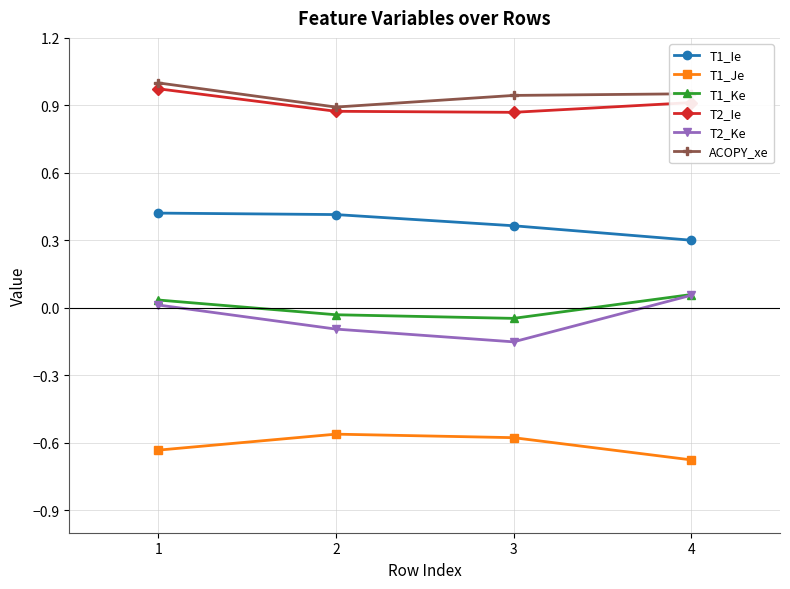

How many lines are shown in the chart?

6